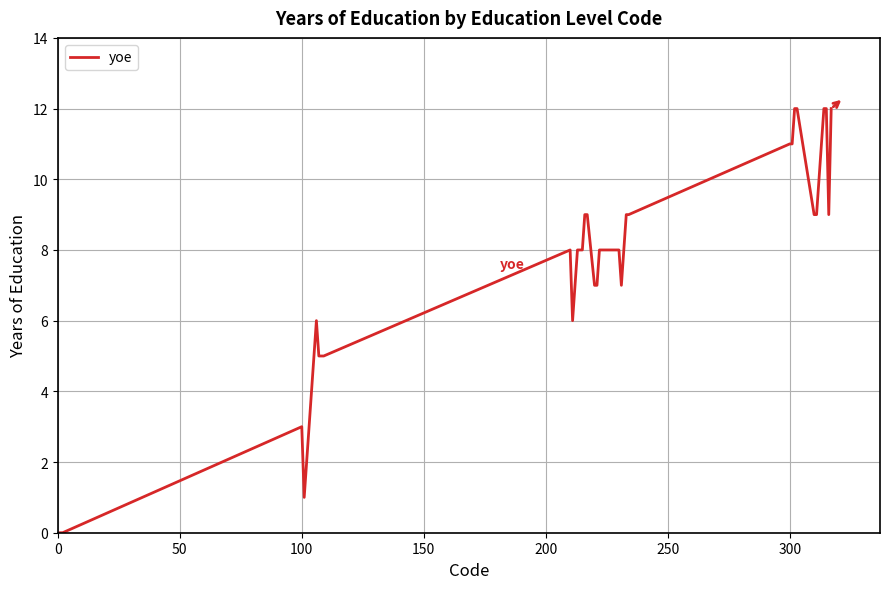

What is the maximum value shown in the chart?

12